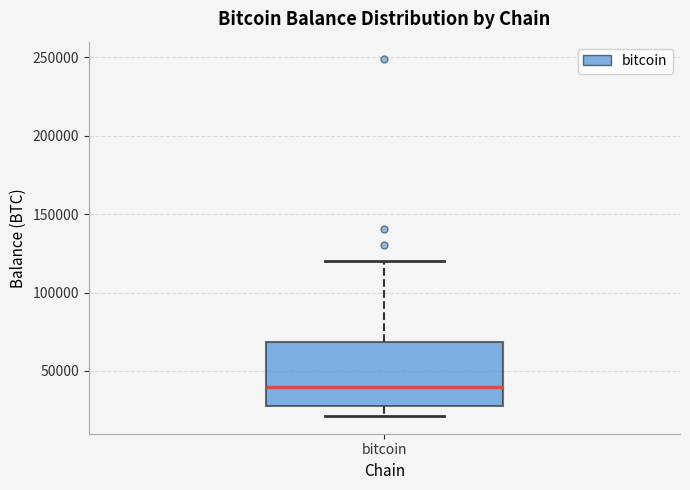

Read this box plot against the y-axis: the position of the median line, the range covered by the box, and the ends of both whiskers. The values are not printed on the chart, so give them approximately, as read against the axis.

median 40000, box 25000 to 70000, whiskers 20000 to 120000